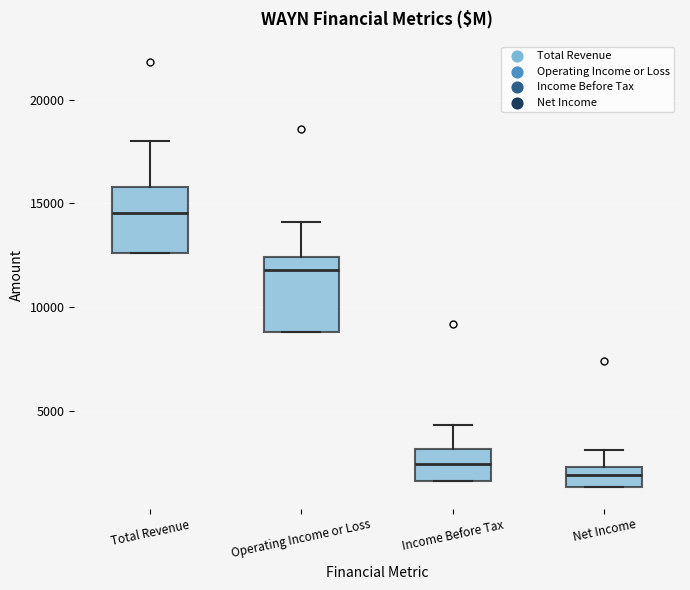

Where is the lower edge of the box for Operating Income or Loss on the y-axis? The values are not printed on the chart, so give them approximately, as read against the axis.

9000